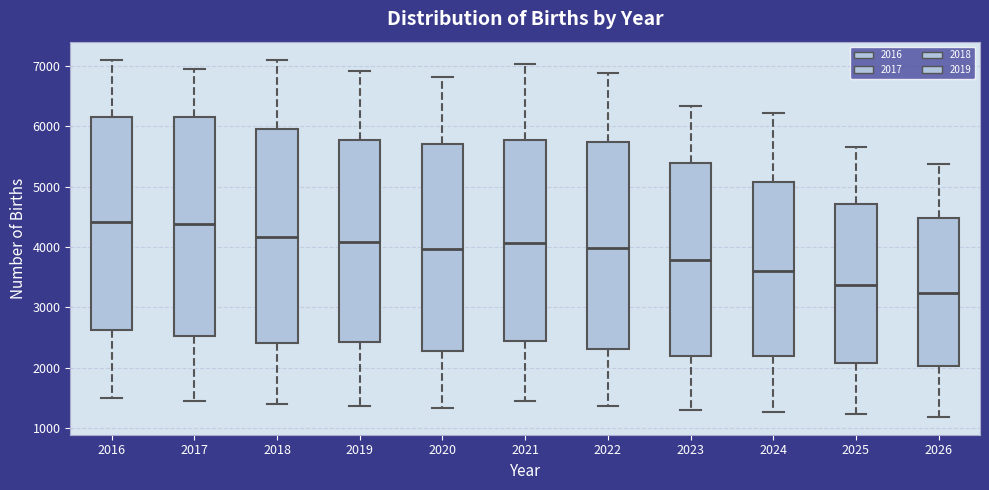

Where is the upper edge of the box at x = 2016 on the y-axis? The values are not printed on the chart, so give them approximately, as read against the axis.

6100